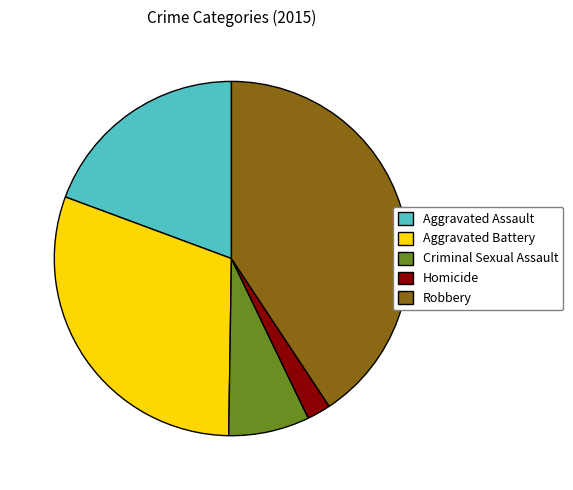

True or false: Aggravated Assault accounts for 29% of the total.

False